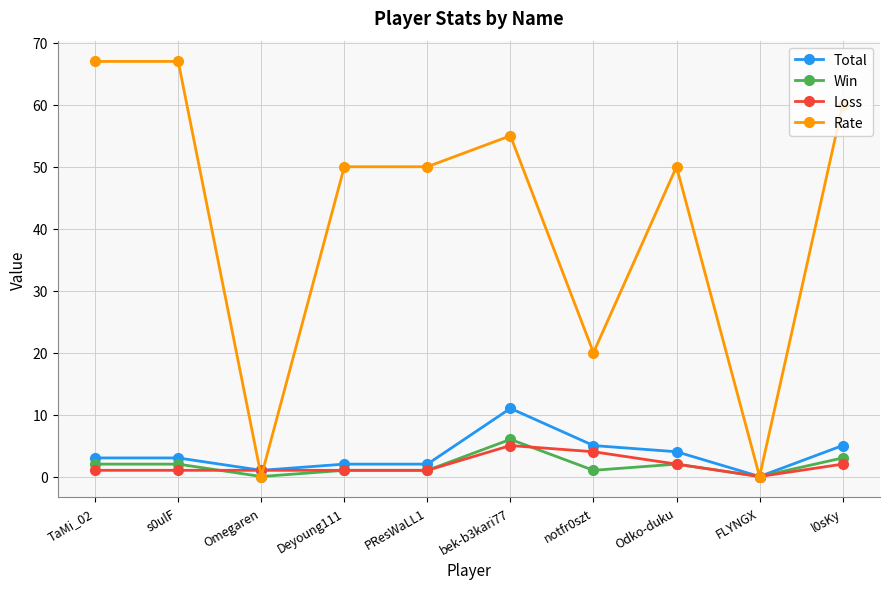

Count the number of data series in this chart.

4